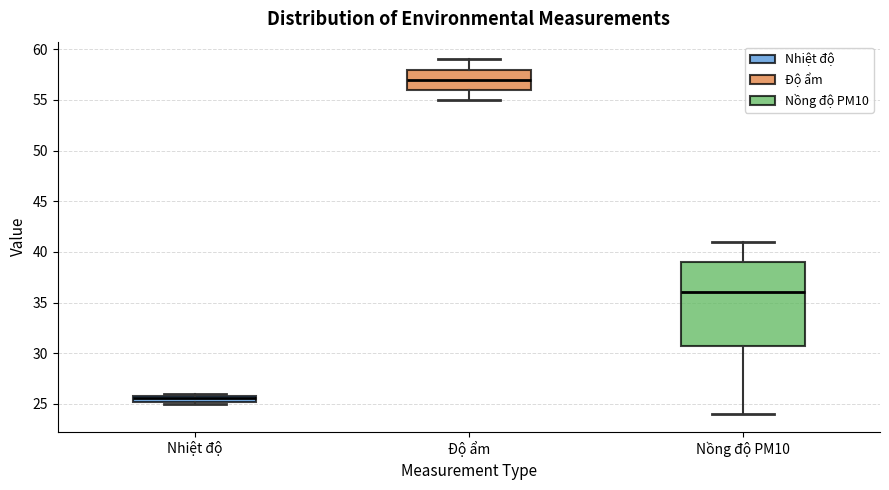

Where is the upper edge of the box for Nồng độ PM10 on the y-axis? The values are not printed on the chart, so give them approximately, as read against the axis.

39.0